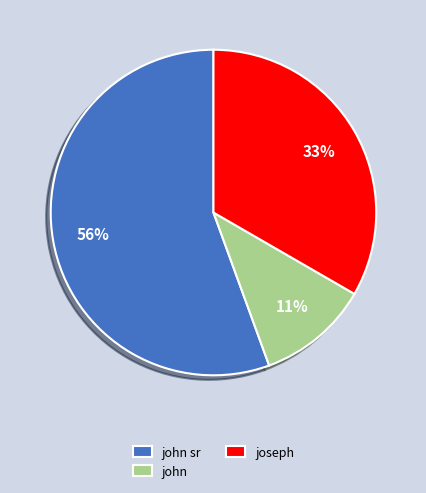

Is john the majority of the pie?

No